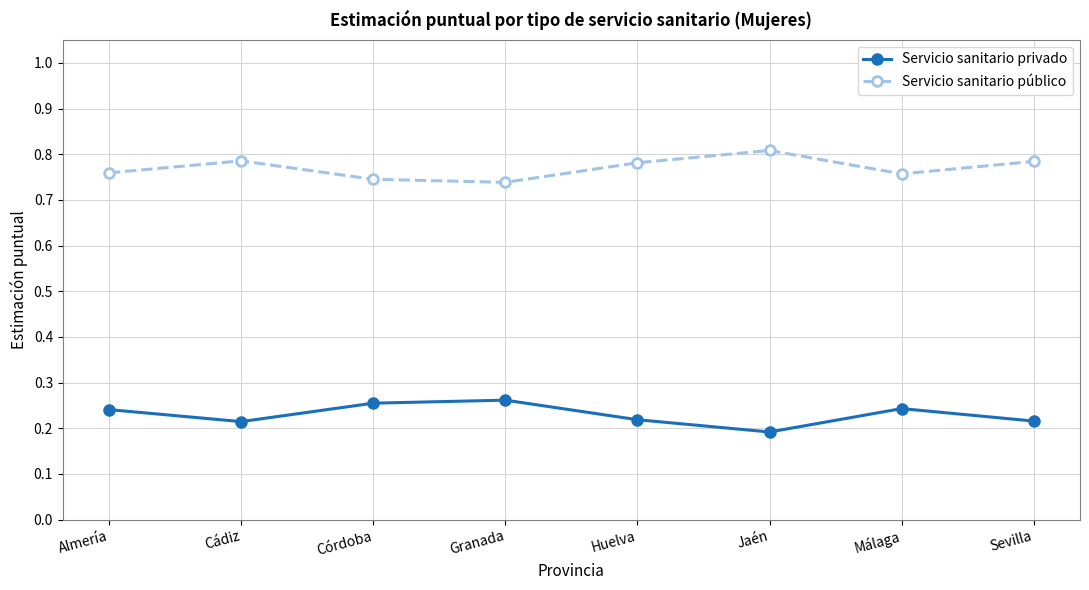

Is the value of Servicio sanitario privado at Almería greater than the value of Servicio sanitario público at Almería?

No